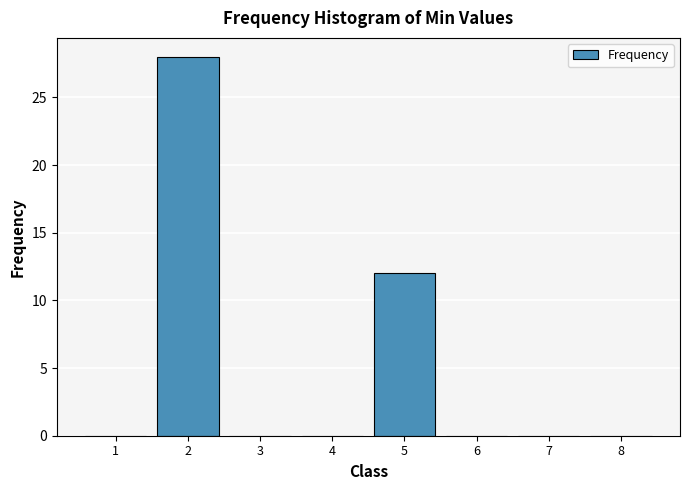

Reading left to right, list all the values displayed in this chart.

1=0	2=28	3=0	4=0	5=12	6=0	7=0	8=0